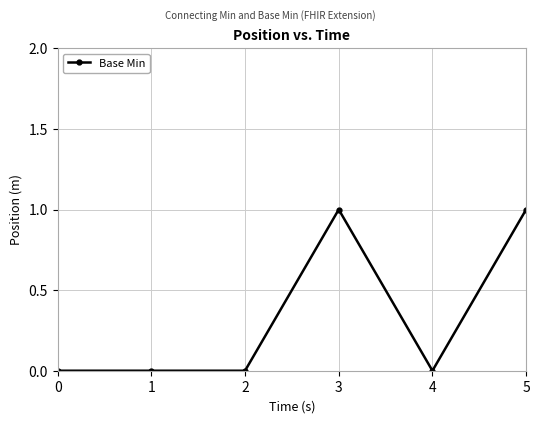

What is the change in value from 0 to 5?

+1